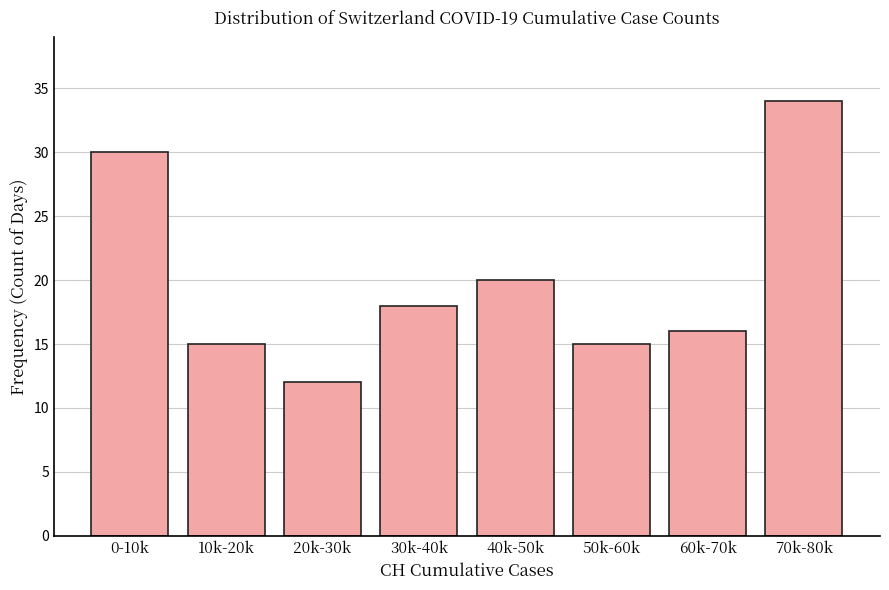

Reading left to right, list all the values displayed in this chart.

0-10k=30	10k-20k=15	20k-30k=12	30k-40k=18	40k-50k=20	50k-60k=15	60k-70k=16	70k-80k=34